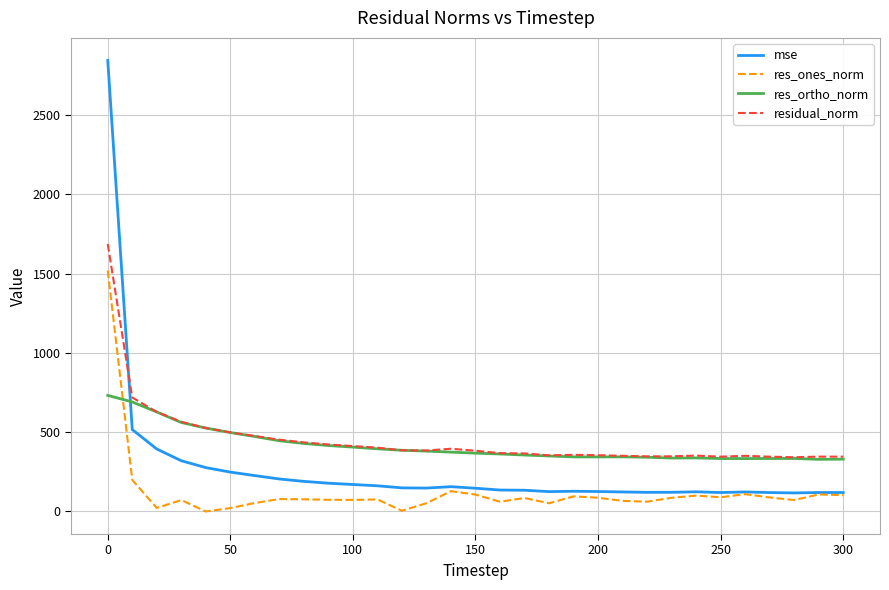

True or false: residual_norm and res_ones_norm intersect in this chart.

False